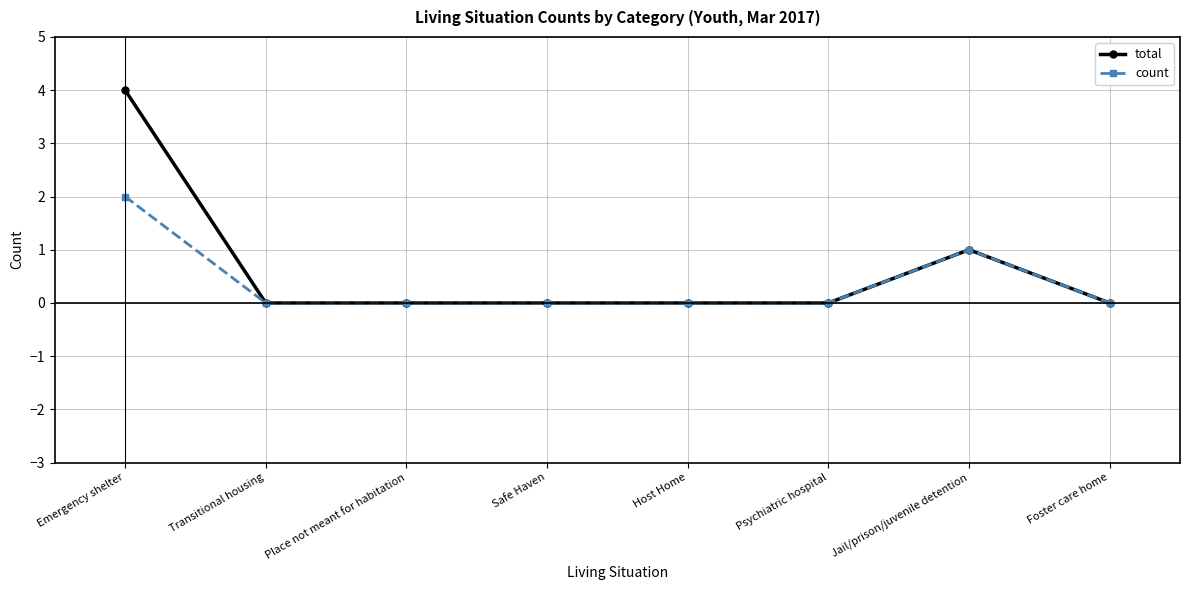

What is the highest value of the total series?

4